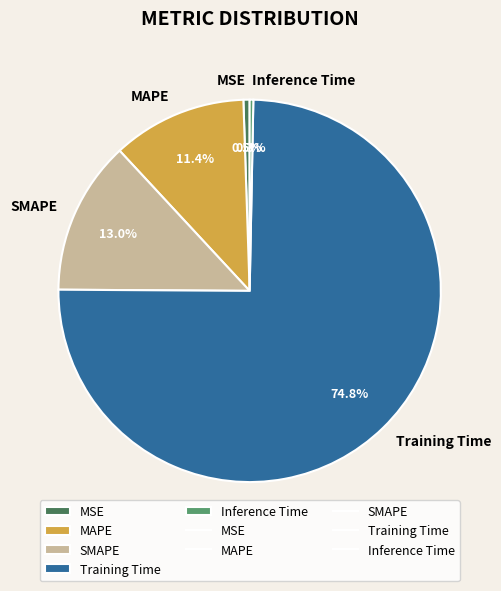

Does Training Time account for over 50% of the chart?

Yes